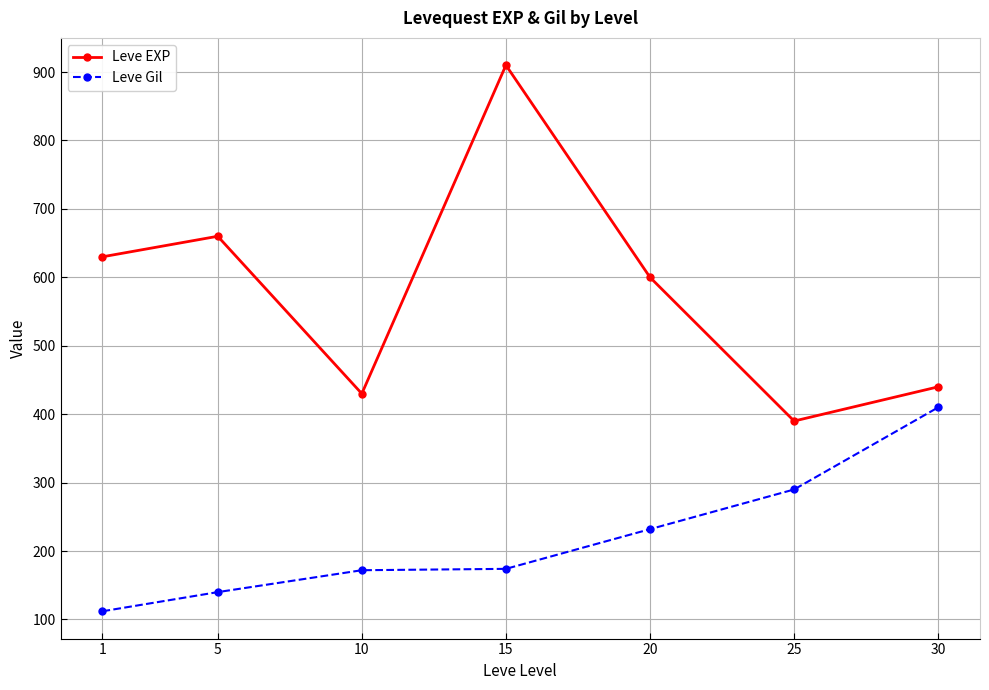

How many lines are shown in the chart?

2